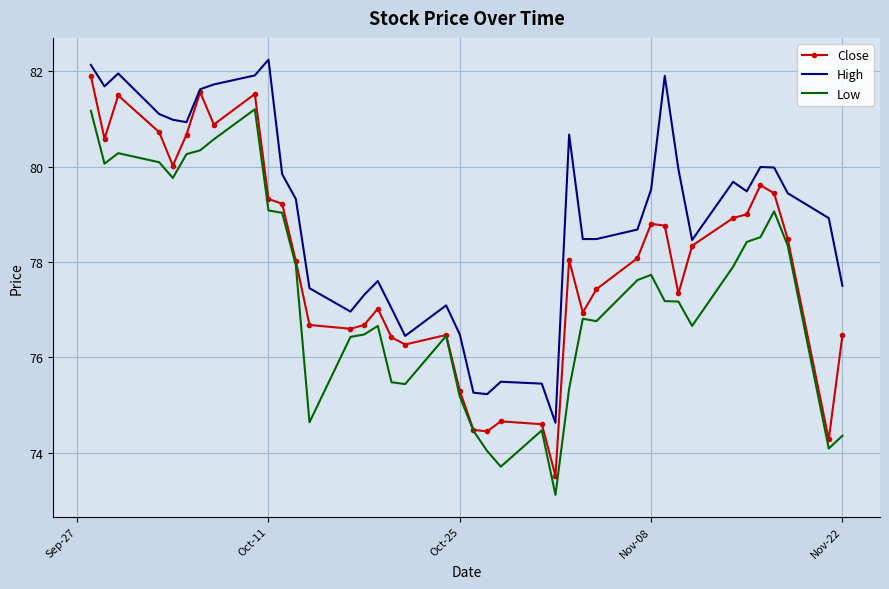

What is the highest value of the Close series?

81.9